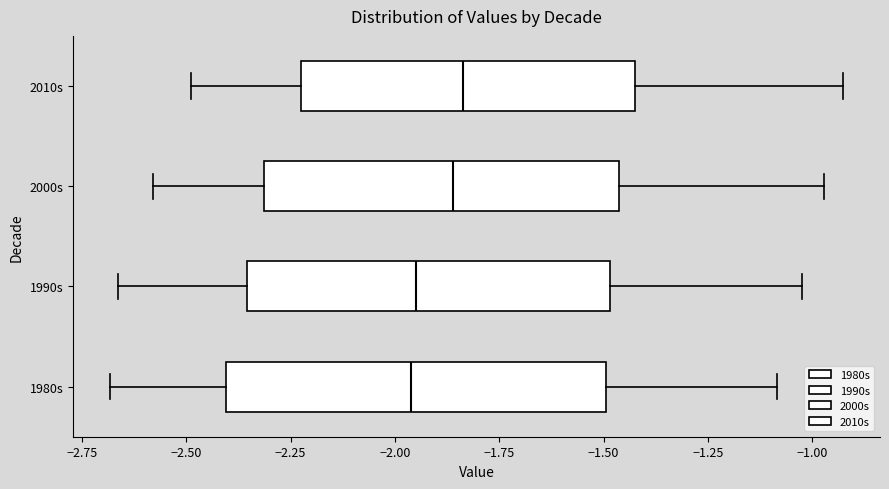

Reading bottom to top, transcribe this box plot: for each box, give where its median line is, the range the box spans, and where its two whiskers end, as read against the x-axis. The values are not printed on the chart, so give them approximately, as read against the axis.

1980s: median -1.95, box -2.40 to -1.50, whiskers -2.70 to -1.10
1990s: median -1.95, box -2.35 to -1.50, whiskers -2.65 to -1.00
2000s: median -1.85, box -2.30 to -1.45, whiskers -2.60 to -0.95
2010s: median -1.85, box -2.20 to -1.40, whiskers -2.50 to -0.95